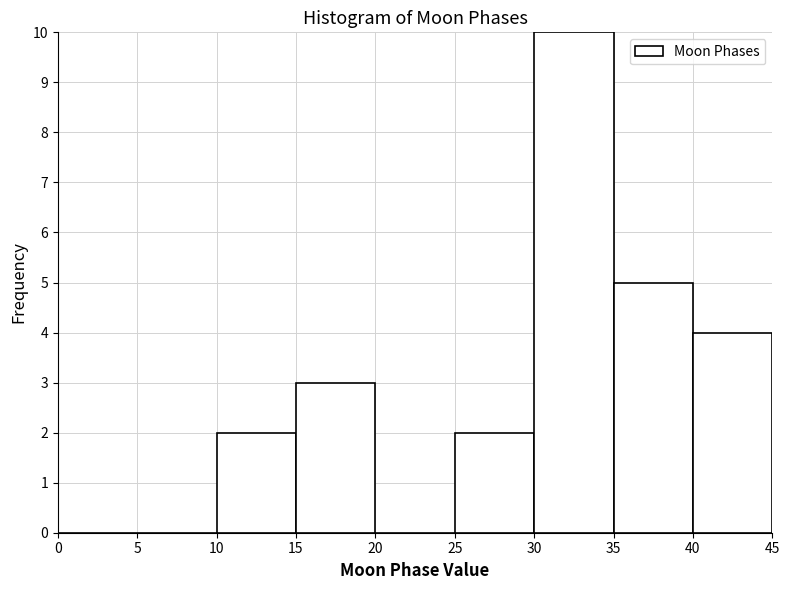

How tall is the bar that spans 15 to 20 on the x-axis? The values are not printed on the chart, so give them approximately, as read against the axis.

3